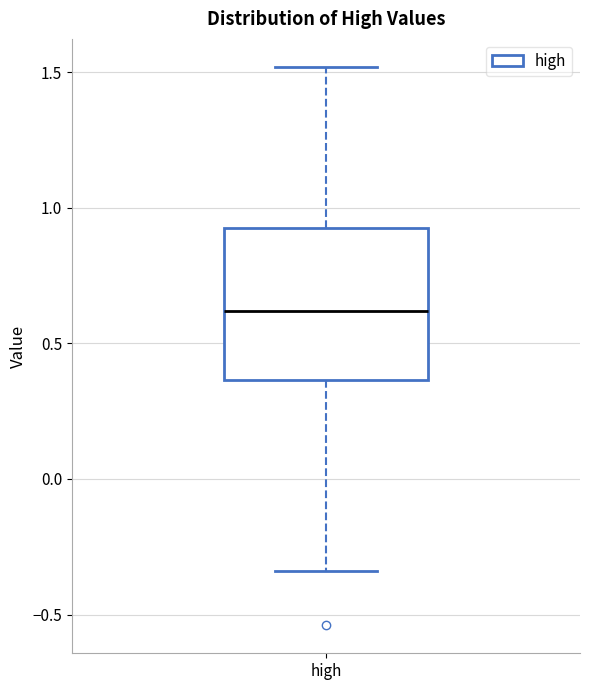

Where does the lower whisker of the box for high end on the y-axis? The values are not printed on the chart, so give them approximately, as read against the axis.

-0.35